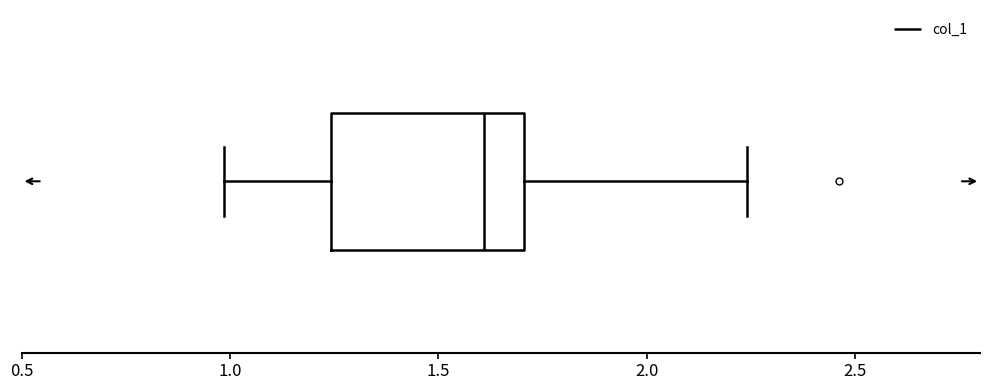

Read this box plot against the x-axis: the position of the median line, the range covered by the box, and the ends of both whiskers. The values are not printed on the chart, so give them approximately, as read against the axis.

median 1.60, box 1.25 to 1.70, whiskers 1.00 to 2.25